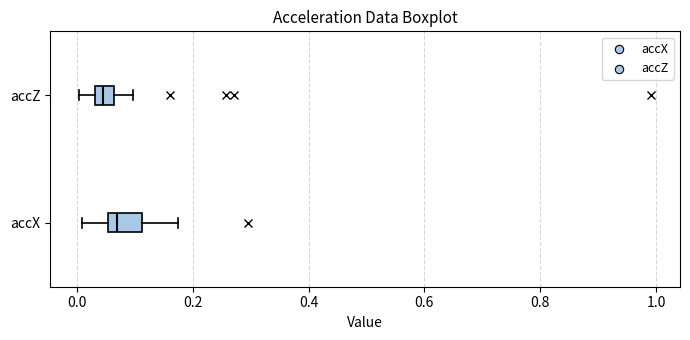

Reading bottom to top, transcribe this box plot: for each box, give where its median line is, the range the box spans, and where its two whiskers end, as read against the x-axis. The values are not printed on the chart, so give them approximately, as read against the axis.

accX: median 0.06 (just right of the box's left edge), box 0.06 to 0.12, whiskers 0.00 to 0.18
accZ: median 0.04 (inside the box), box 0.04 to 0.06, whiskers 0.00 to 0.10